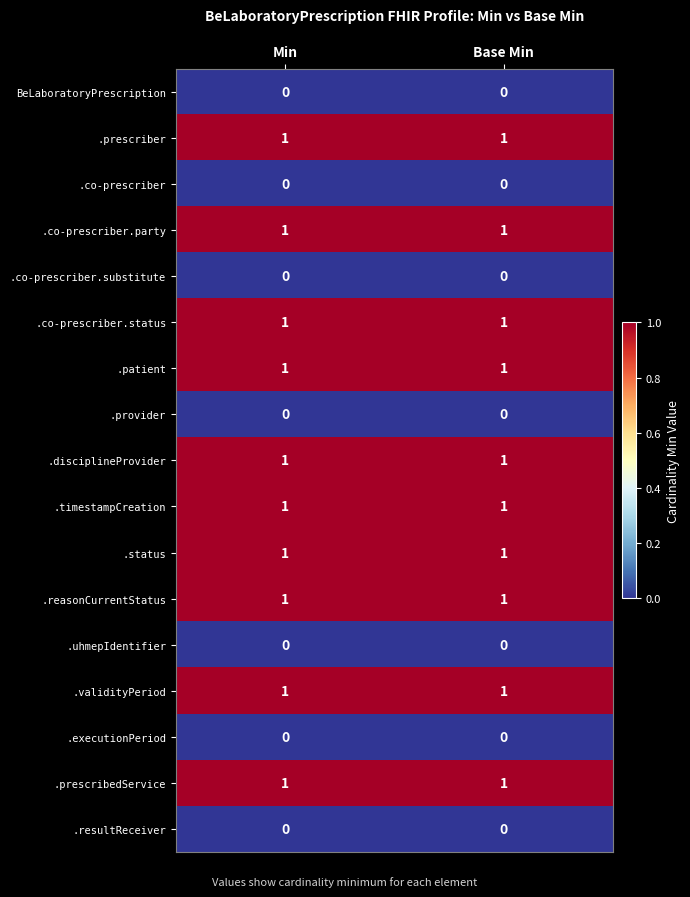

What is the greatest value displayed?

1